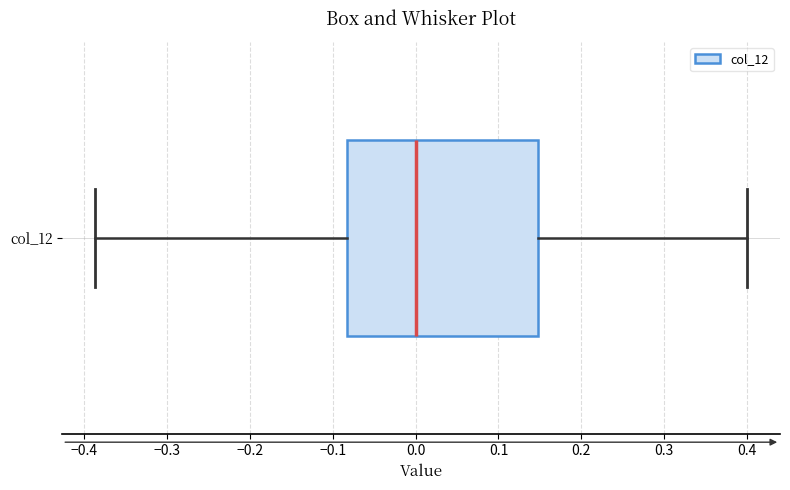

Where does the median line of the box for col_12 sit on the x-axis? The values are not printed on the chart, so give them approximately, as read against the axis.

0.00